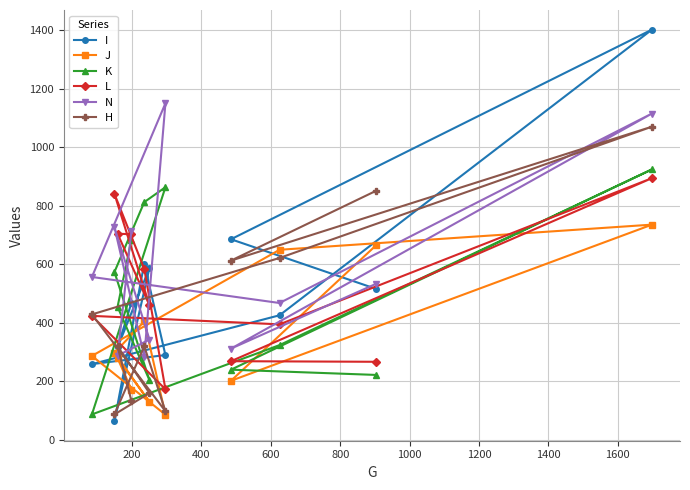

Which series has the widest spread of values?

I